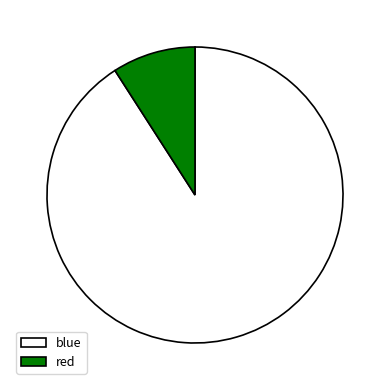

How many slices are in this pie chart?

2